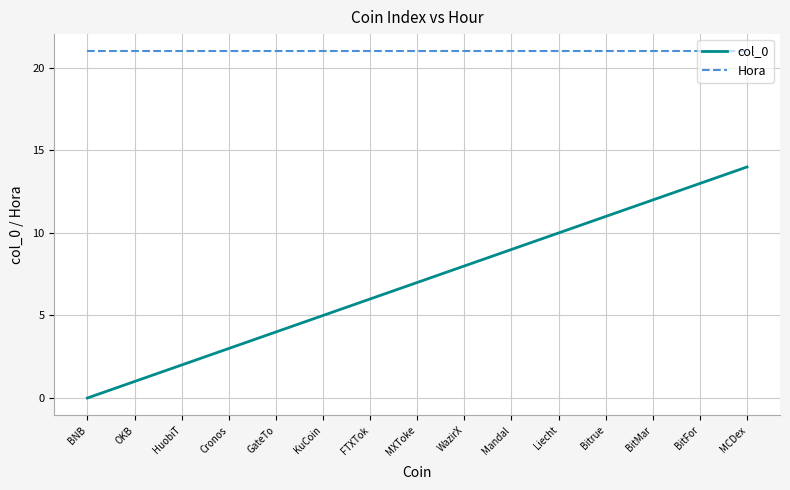

What is the sum of the Hora values at WazirX and MCDex?

42